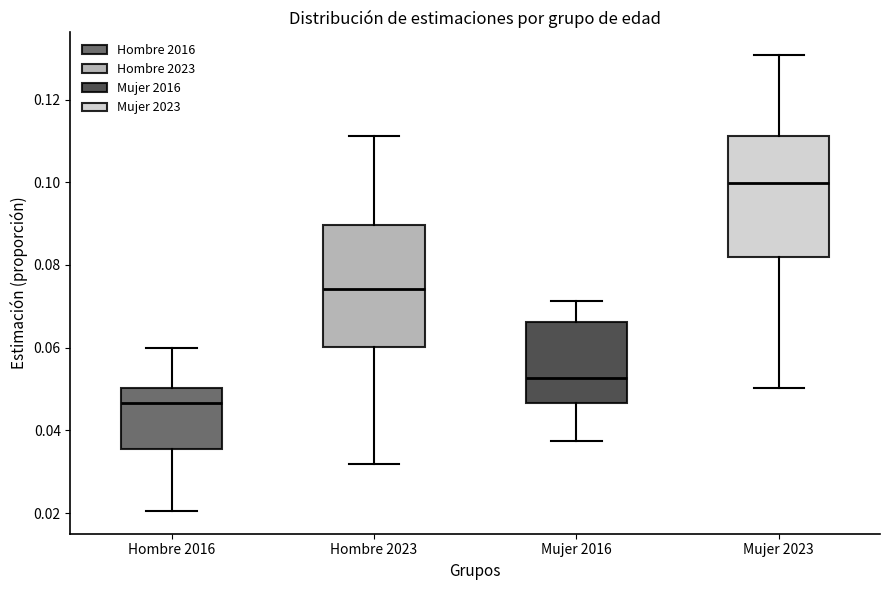

Which box's median line is the lowest?

Hombre 2016